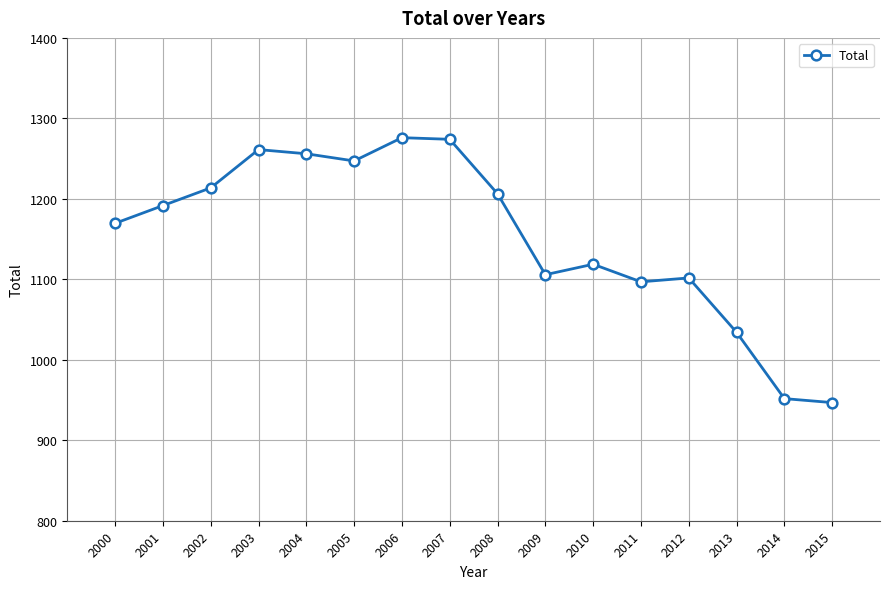

How many interior local peaks (higher than both neighbors) does the data have?

4